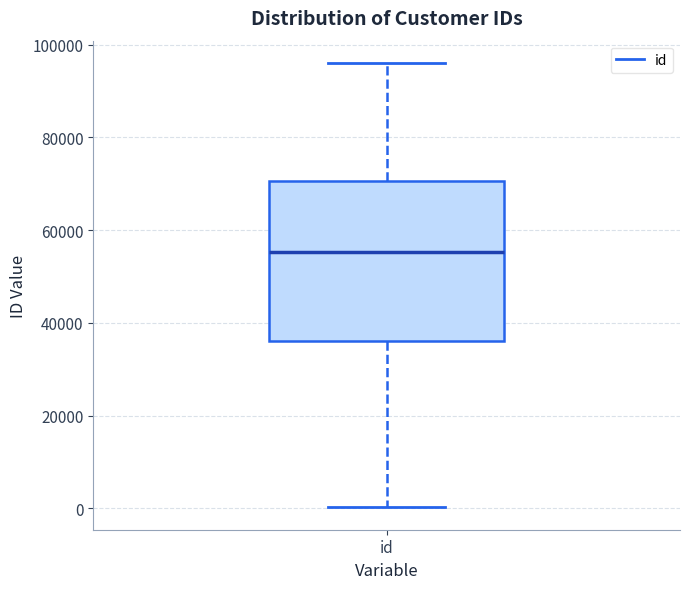

Read this box plot against the y-axis: the position of the median line, the range covered by the box, and the ends of both whiskers. The values are not printed on the chart, so give them approximately, as read against the axis.

median 56000, box 36000 to 70000, whiskers 0 to 96000